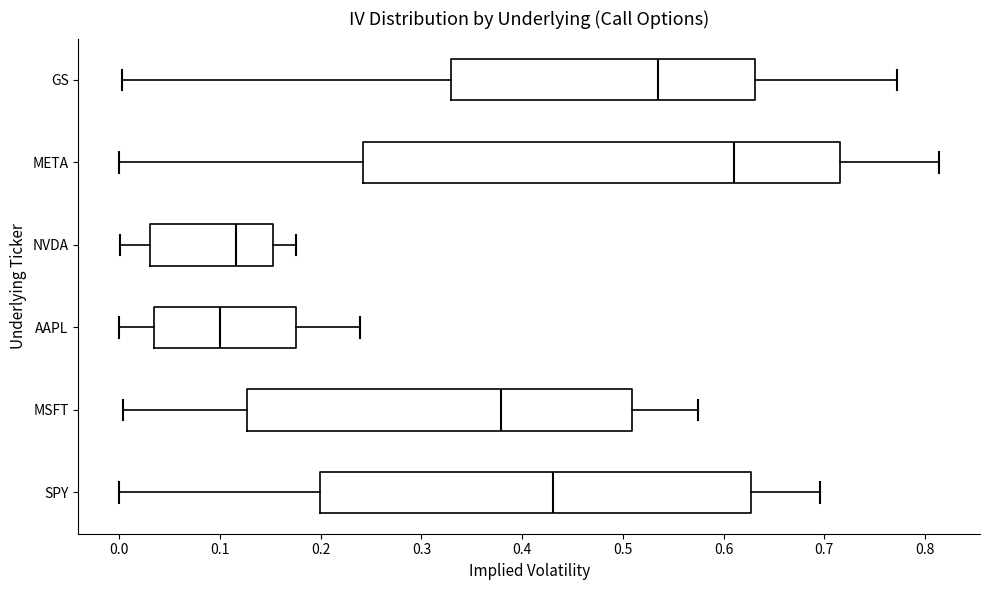

Reading bottom to top, transcribe this box plot: for each box, give where its median line is, the range the box spans, and where its two whiskers end, as read against the x-axis. The values are not printed on the chart, so give them approximately, as read against the axis.

SPY: median 0.43, box 0.20 to 0.63, whiskers 0.00 to 0.70
MSFT: median 0.38, box 0.13 to 0.51, whiskers 0.00 to 0.58
AAPL: median 0.10, box 0.03 to 0.18, whiskers 0.00 to 0.24
NVDA: median 0.12, box 0.03 to 0.15, whiskers 0.00 to 0.18
META: median 0.61, box 0.24 to 0.72, whiskers 0.00 to 0.81
GS: median 0.54, box 0.33 to 0.63, whiskers 0.00 to 0.77